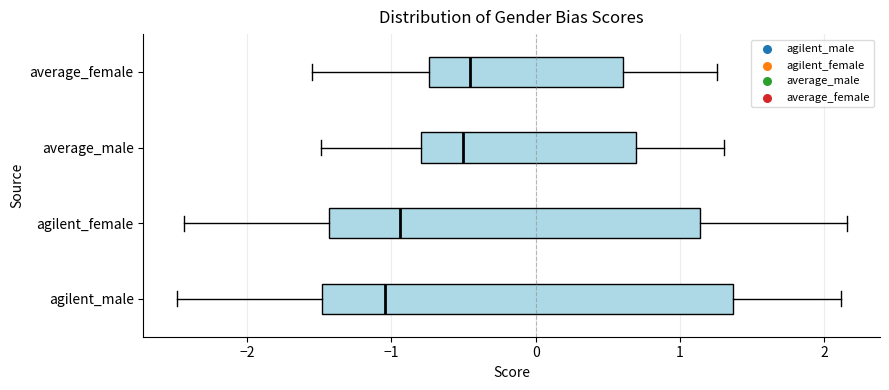

Which box has the furthest to the left median line?

agilent_male